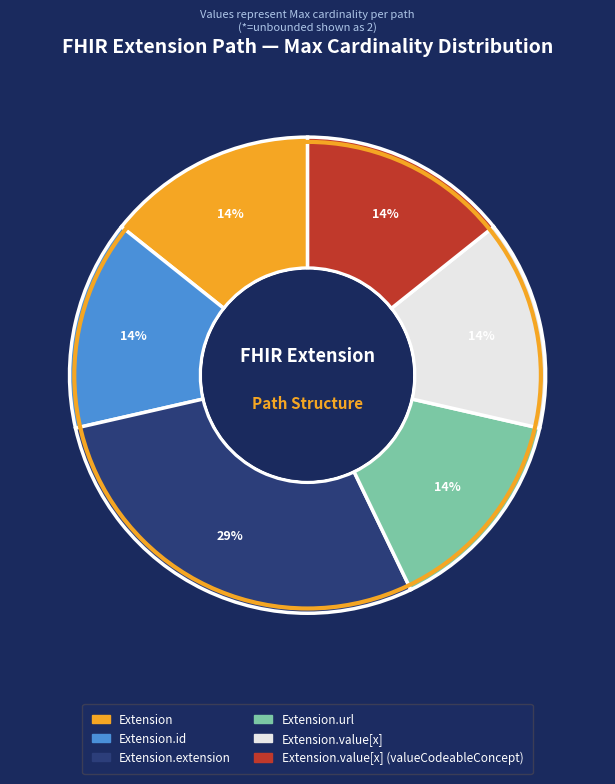

Is there a majority slice in this chart?

No